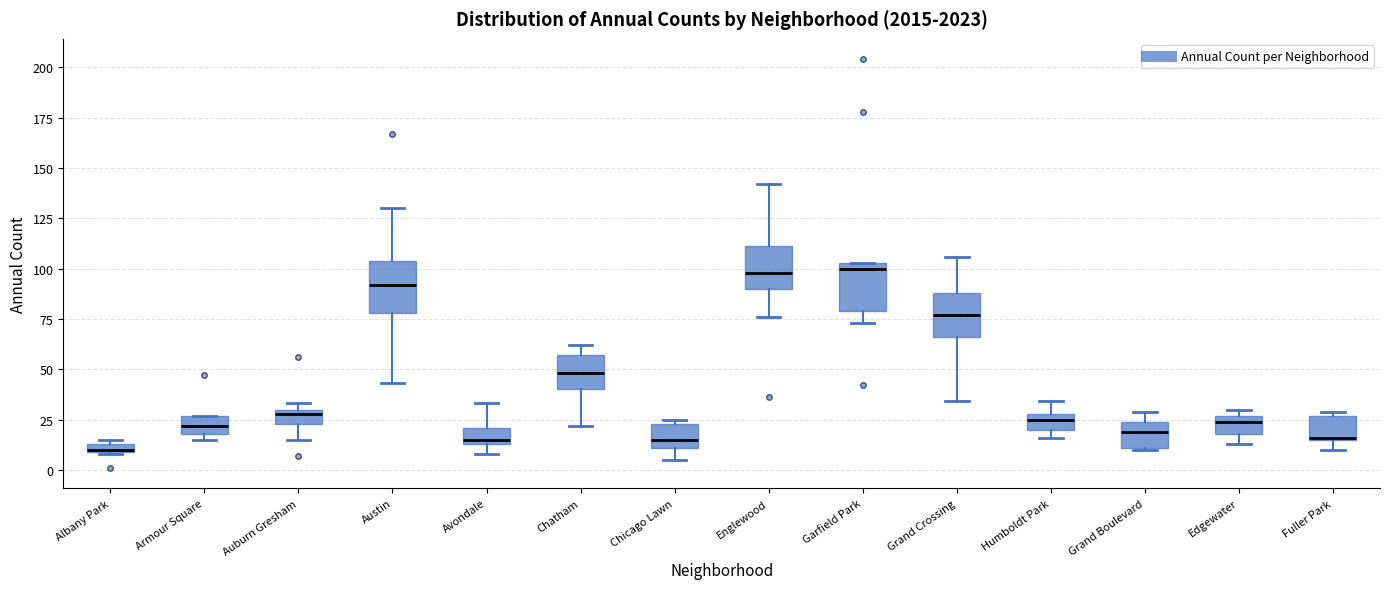

Where is the lower edge of the box for Fuller Park on the y-axis? The values are not printed on the chart, so give them approximately, as read against the axis.

15